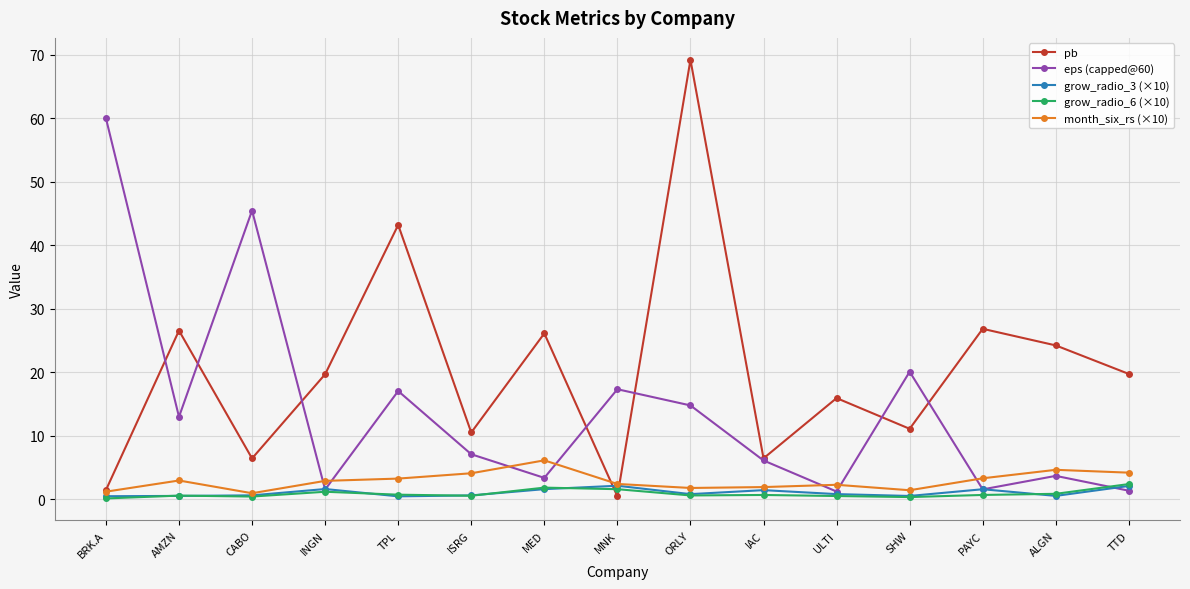

True or false: month_six_rs (×10) has more than 1 interior local peaks.

True